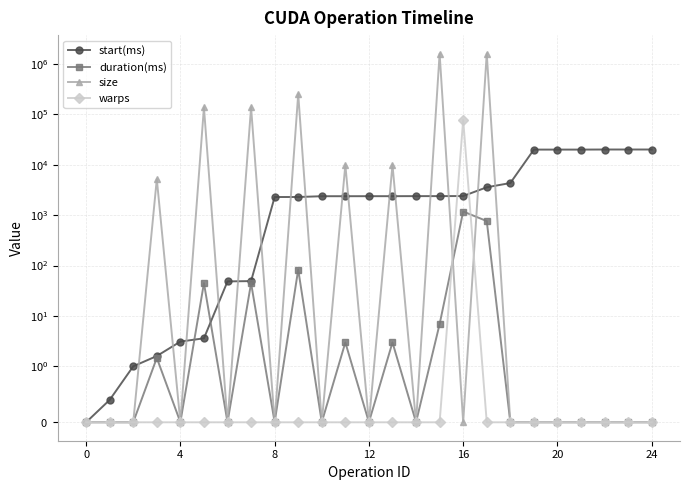

Which has a higher value, 7 or 13?

13